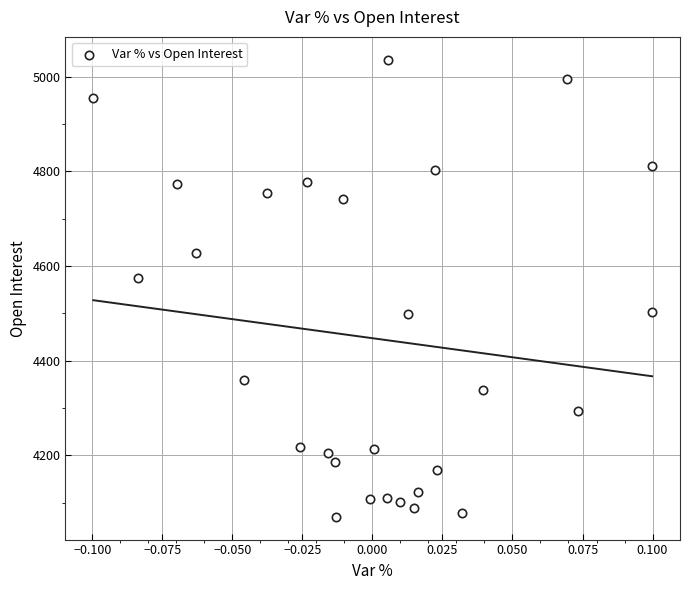

What Y value in the scatter plot is closest to 4553?

4575